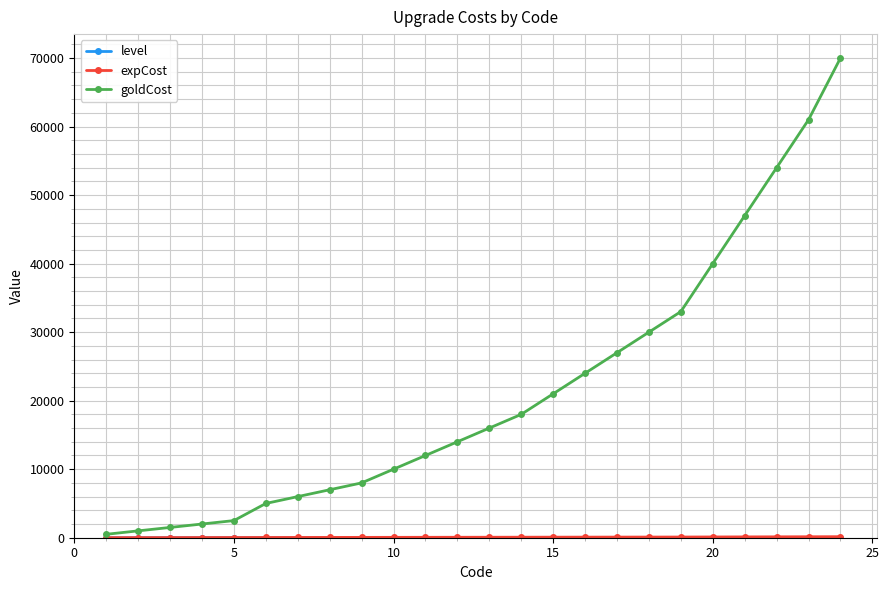

How many lines are shown in the chart?

3